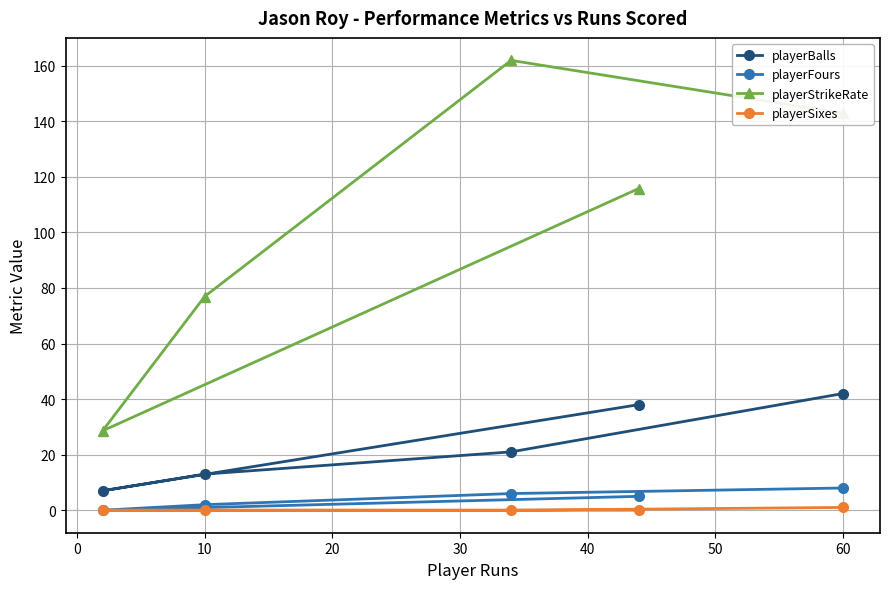

True or false: playerStrikeRate and playerSixes intersect in this chart.

False